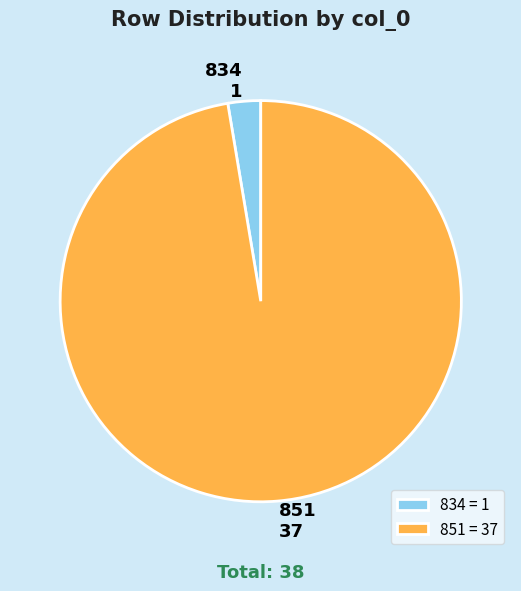

Which slice represents more than half of the pie?

851